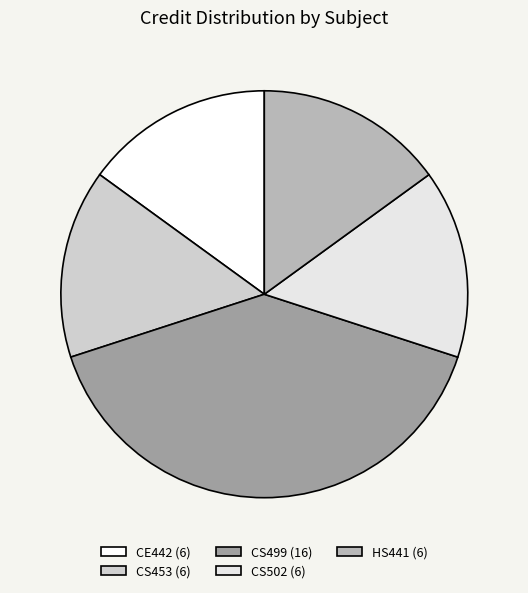

Count the number of slices in the pie.

5